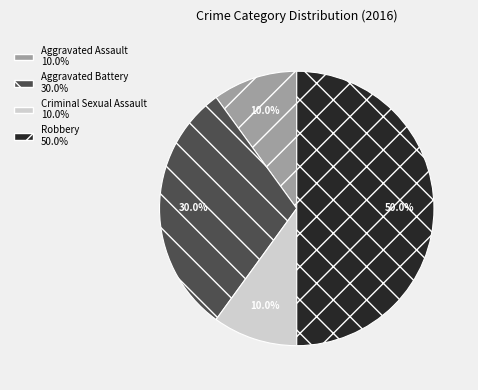

To the nearest percent, what is the difference between the largest and smallest slice percentages?

40%